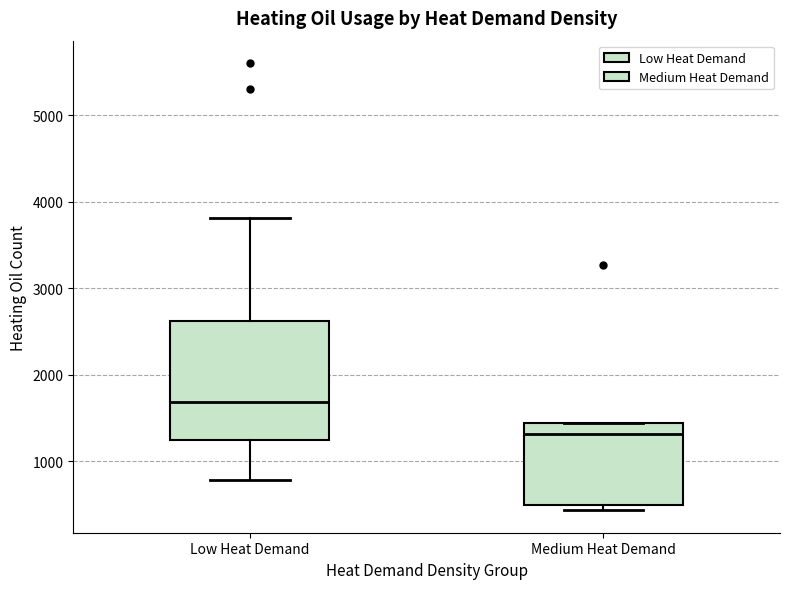

Reading left to right, read every box against the y-axis: the position of its median line, the range the box covers, and the ends of its whiskers. The values are not printed on the chart, so give them approximately, as read against the axis.

Low Heat Demand: median 1700, box 1200 to 2600, whiskers 800 to 3800
Medium Heat Demand: median 1300, box 500 to 1400, whiskers 400 to 1400